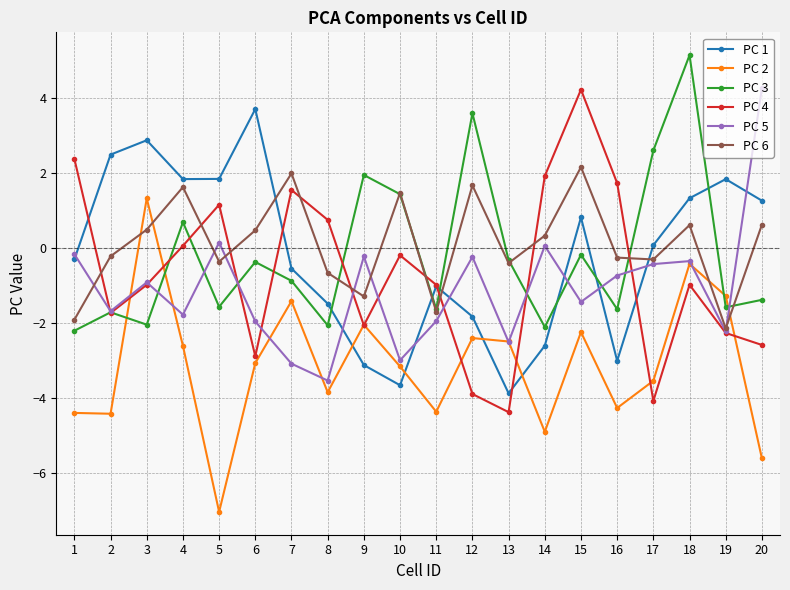

At how many categories does at least one series exceed 1?

17